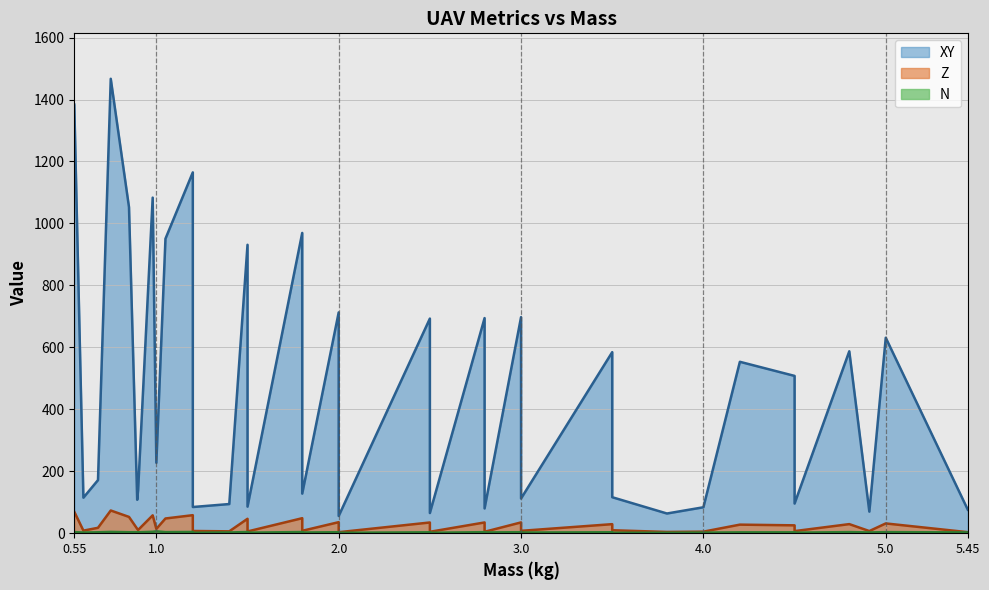

How many lines are shown in the chart?

3